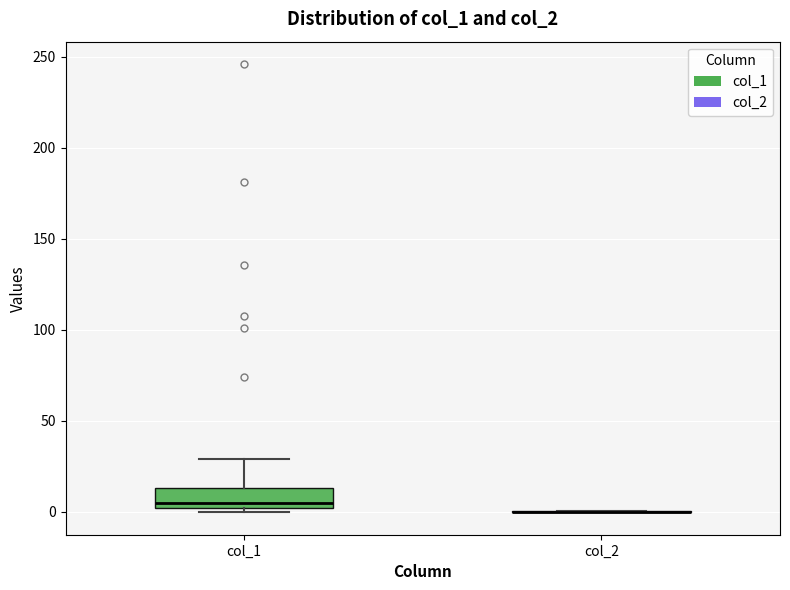

Where is the lower edge of the box for col_1 on the y-axis? The values are not printed on the chart, so give them approximately, as read against the axis.

0